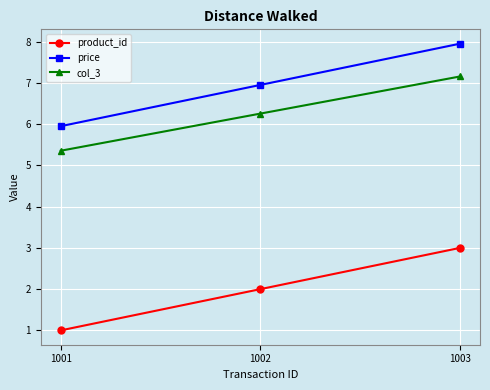

What is the minimum value for product_id?

1.0